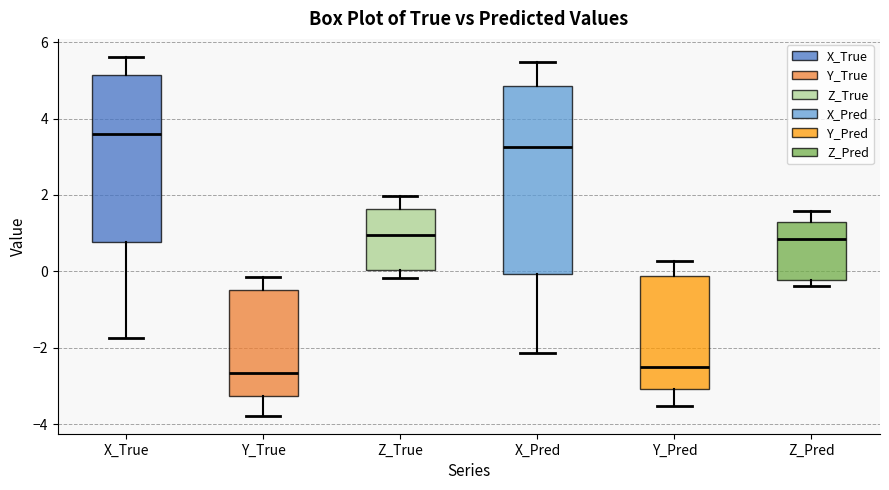

Which box's median line is the highest?

X_True